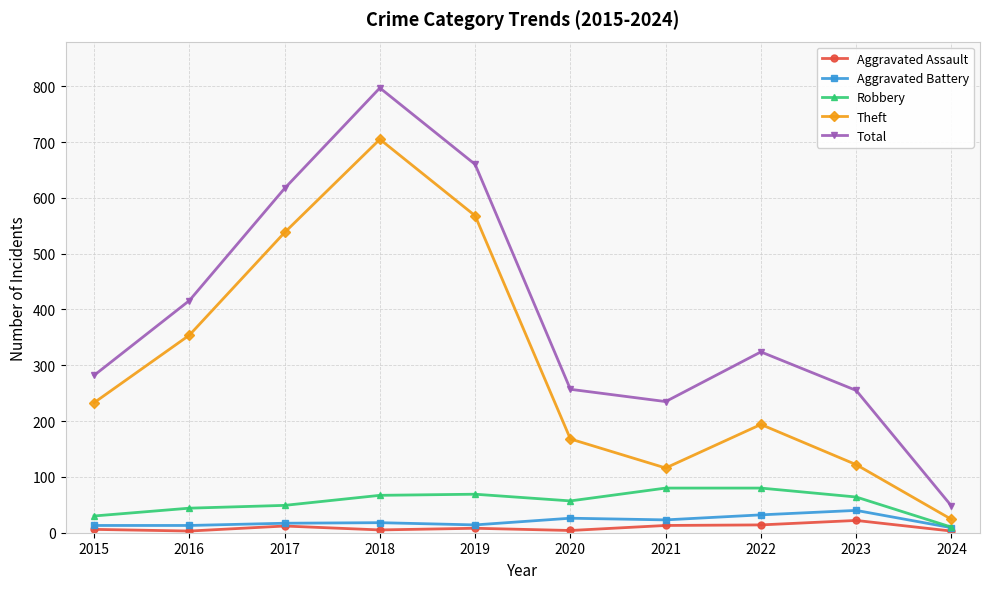

What is the highest value of the Theft series?

705